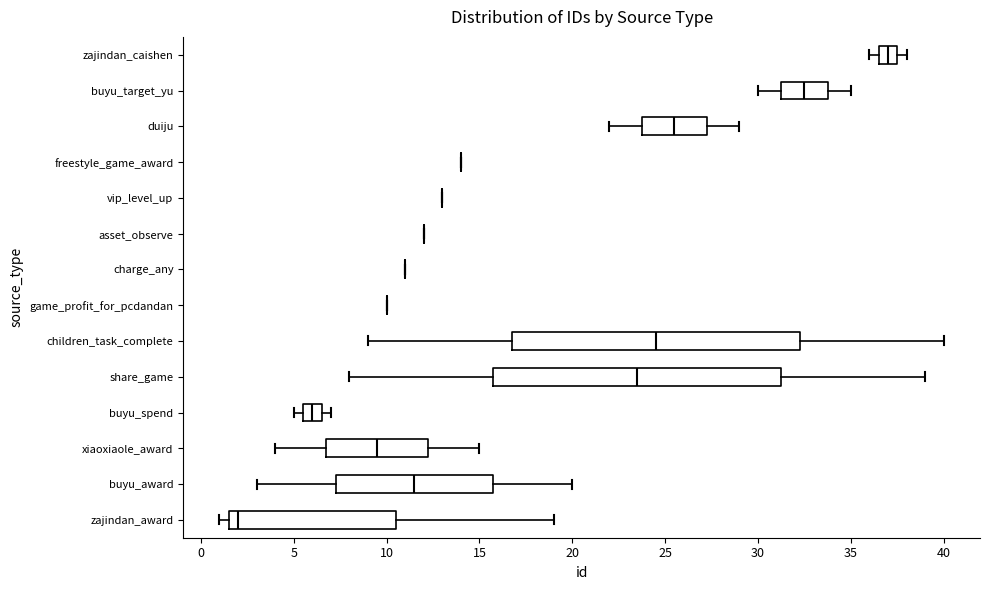

Reading bottom to top, read every box against the x-axis: the position of its median line, the range the box covers, and the ends of its whiskers. The values are not printed on the chart, so give them approximately, as read against the axis.

zajindan_award: median 2.0, box 1.5 to 10.5, whiskers 1.0 to 19.0
buyu_award: median 11.5, box 7.5 to 16.0, whiskers 3.0 to 20.0
xiaoxiaole_award: median 9.5, box 7.0 to 12.5, whiskers 4.0 to 15.0
buyu_spend: median 6.0, box 5.5 to 6.5, whiskers 5.0 to 7.0
share_game: median 23.5, box 16.0 to 31.5, whiskers 8.0 to 39.0
children_task_complete: median 24.5, box 17.0 to 32.5, whiskers 9.0 to 40.0
game_profit_for_pcdandan: box collapsed to a line at 10.0, whiskers 10.0 to 10.0
charge_any: box collapsed to a line at 11.0, whiskers 11.0 to 11.0
asset_observe: box collapsed to a line at 12.0, whiskers 12.0 to 12.0
vip_level_up: box collapsed to a line at 13.0, whiskers 13.0 to 13.0
freestyle_game_award: box collapsed to a line at 14.0, whiskers 14.0 to 14.0
duiju: median 25.5, box 24.0 to 27.5, whiskers 22.0 to 29.0
buyu_target_yu: median 32.5, box 31.5 to 34.0, whiskers 30.0 to 35.0
zajindan_caishen: median 37.0, box 36.5 to 37.5, whiskers 36.0 to 38.0